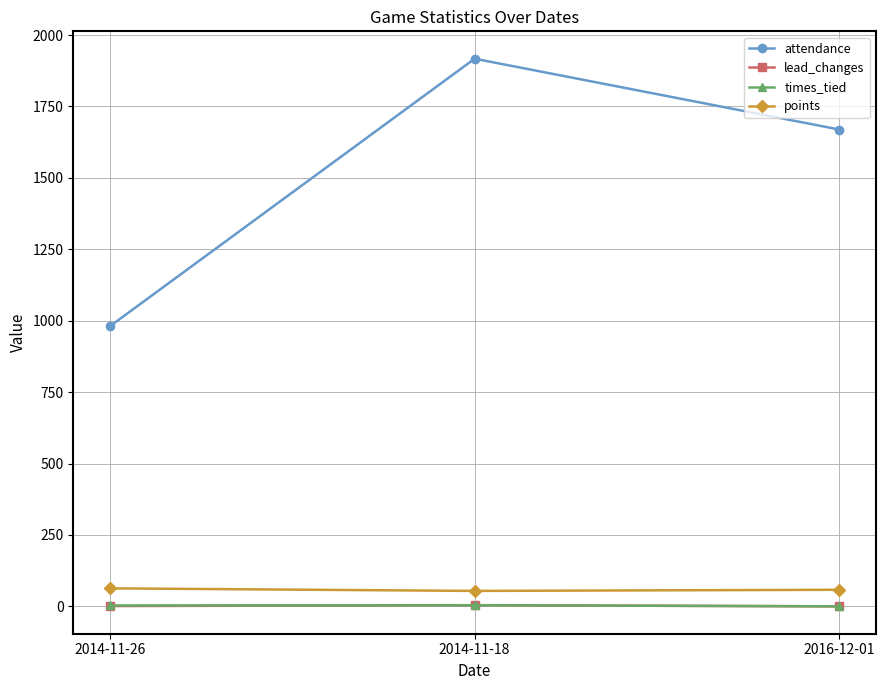

How many lead_changes values are between 0 and 4?

3